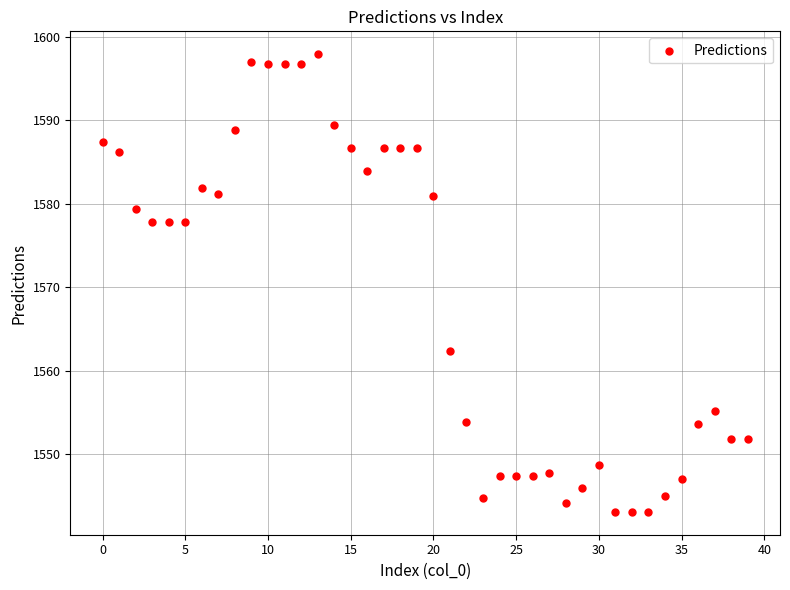

What is the range of Y values (max minus min)?

54.8